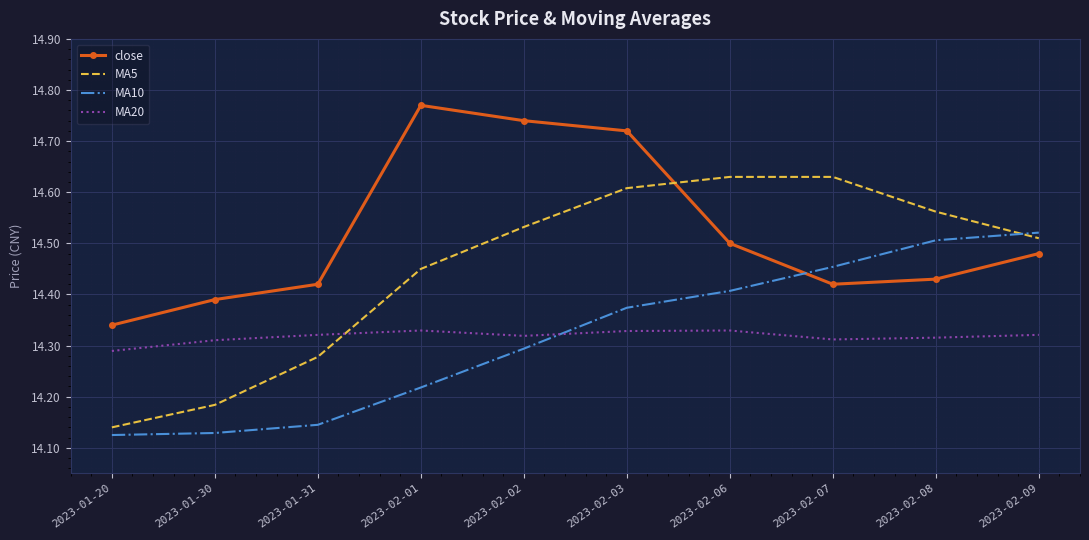

Between 2023-02-03 and 2023-02-08, which series saw the biggest shift?

close